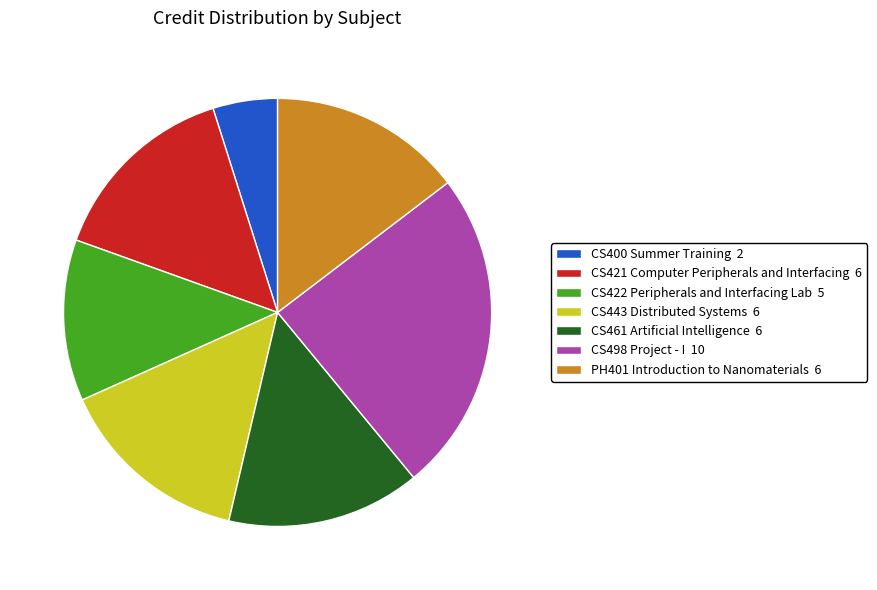

Is there any slice that represents more than half of the pie?

No